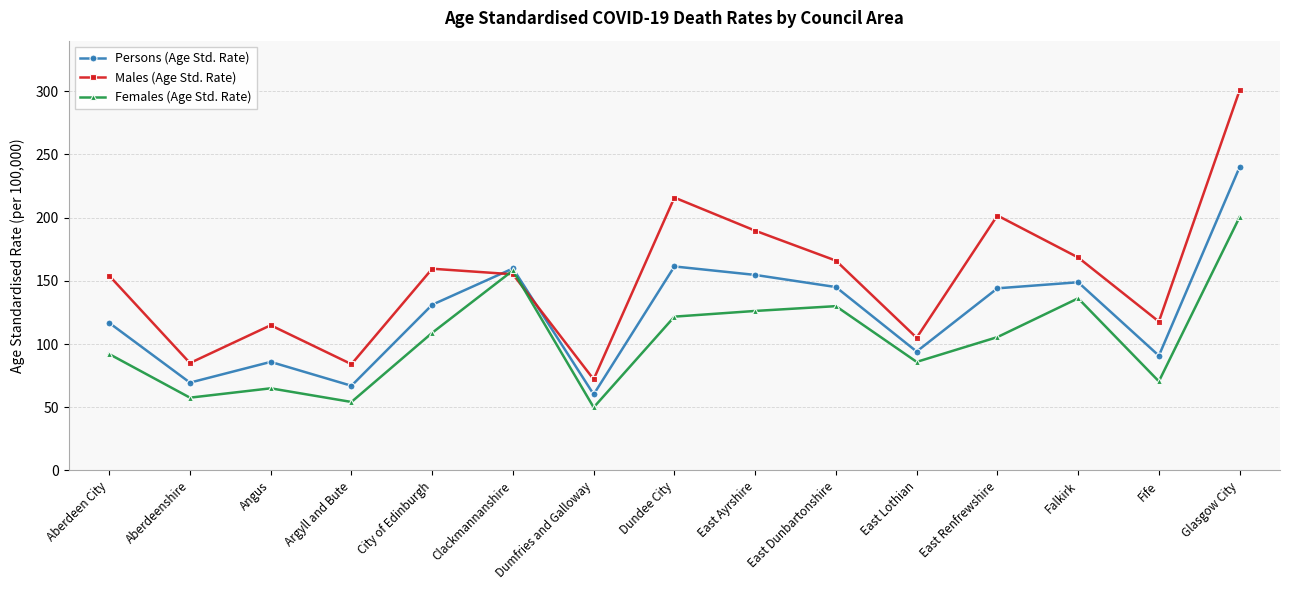

List the series in order of their overall mean, lowest first.

Females (Age Std. Rate), Persons (Age Std. Rate), Males (Age Std. Rate)